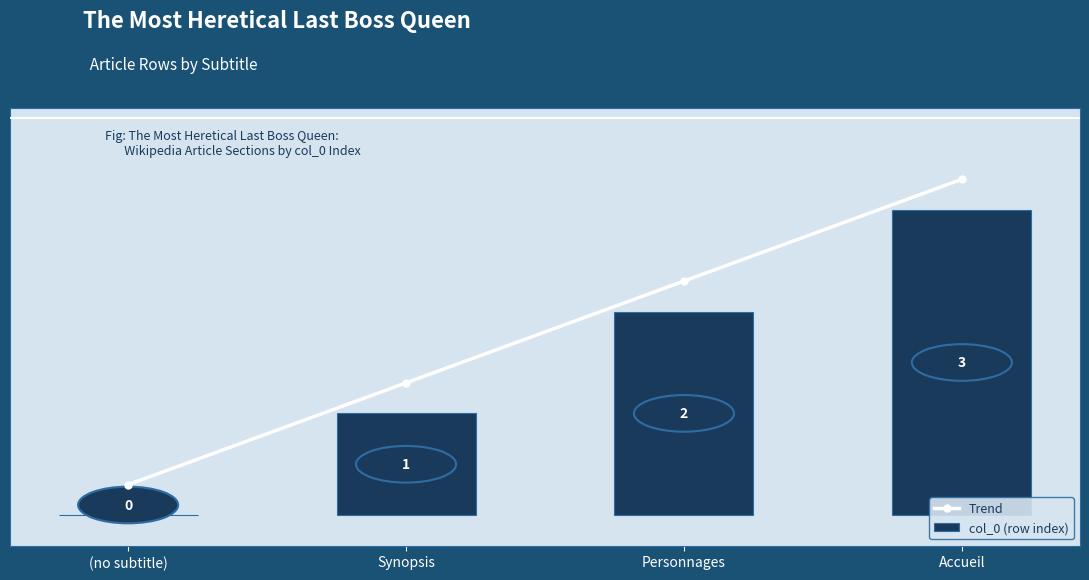

At which category is the sum across all series the highest?

Accueil